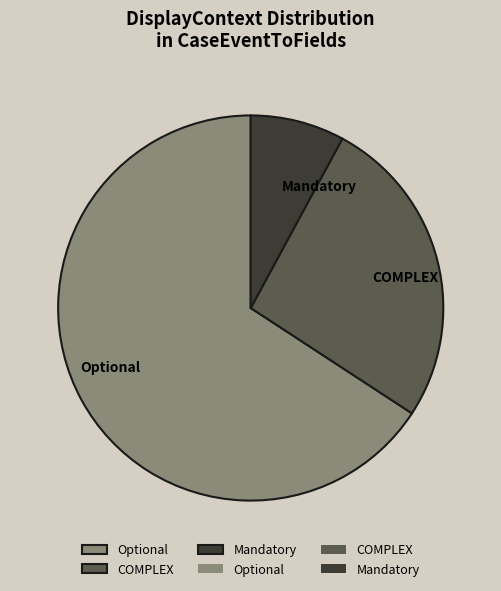

True or false: Optional accounts for 59% of the total.

False